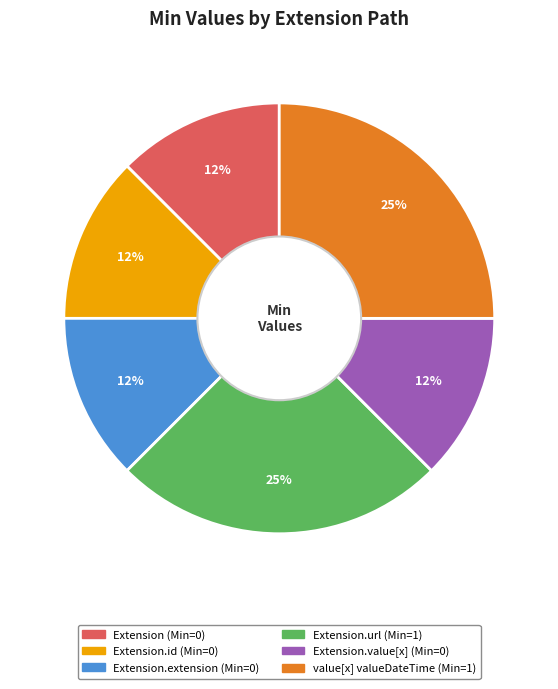

How many slices are in this pie chart?

6